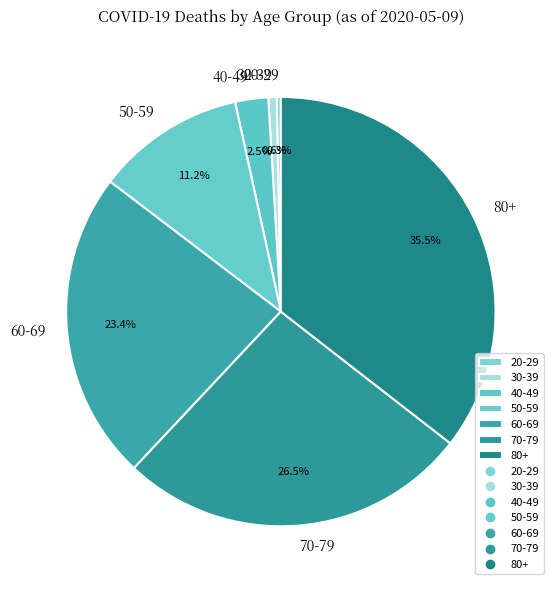

Does 80+ represent more than half of the total?

No